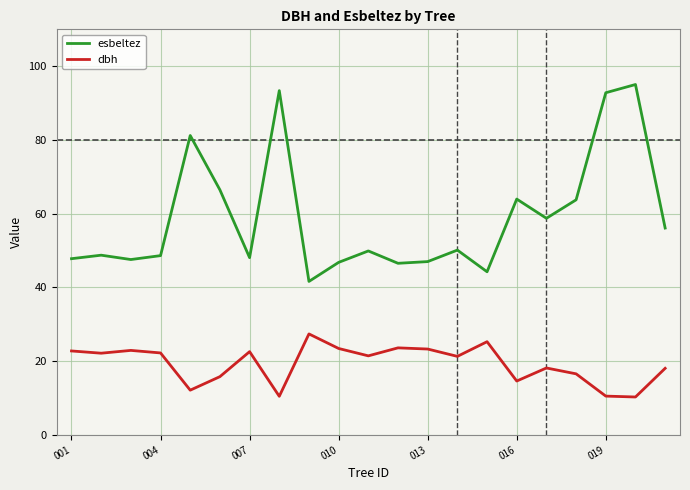

What is the difference between the maximum and minimum values in the dbh series?

17.1